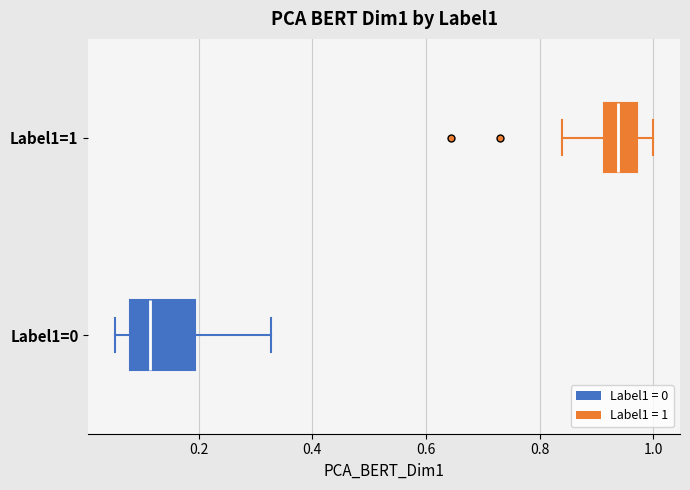

Which box has the furthest to the left median line?

Label1=0